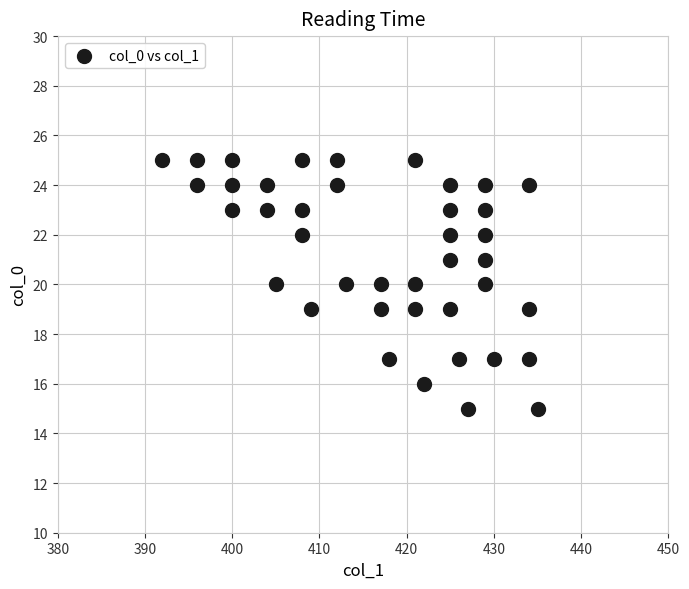

What is the range of X values (max minus min)?

43